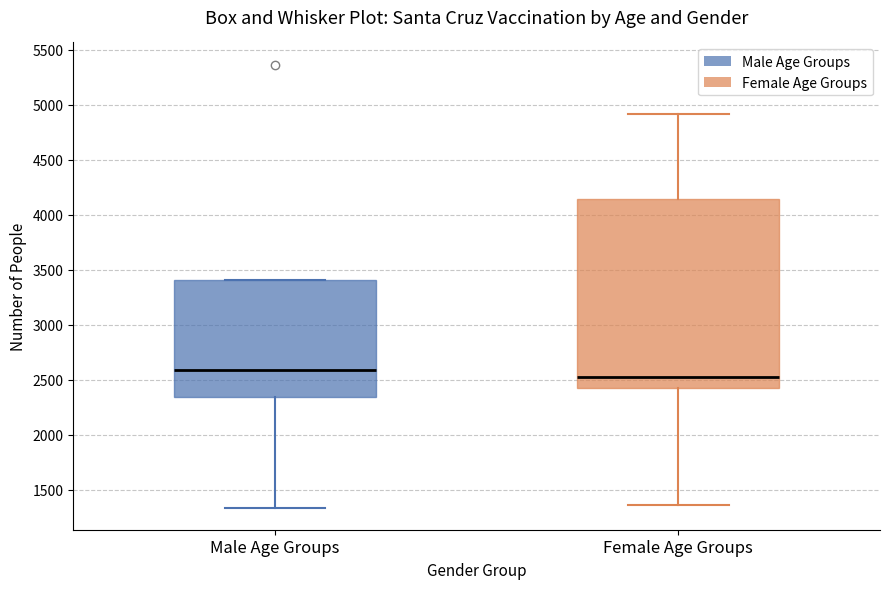

Reading left to right, read every box against the y-axis: the position of its median line, the range the box covers, and the ends of its whiskers. The values are not printed on the chart, so give them approximately, as read against the axis.

Male Age Groups: median 2600, box 2350 to 3400, whiskers 1350 to 3400
Female Age Groups: median 2500, box 2400 to 4150, whiskers 1350 to 4900